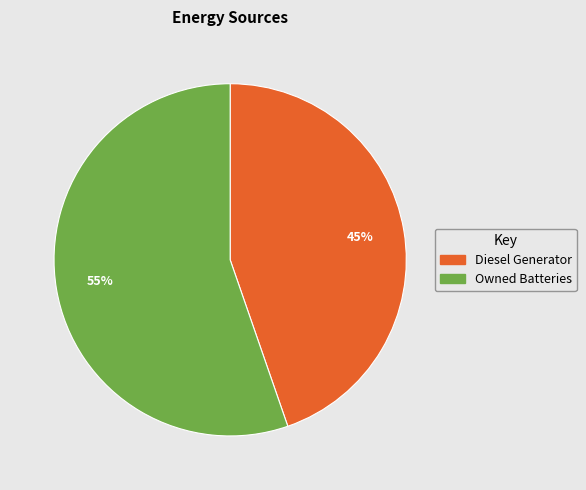

How many segments does this pie chart have?

2